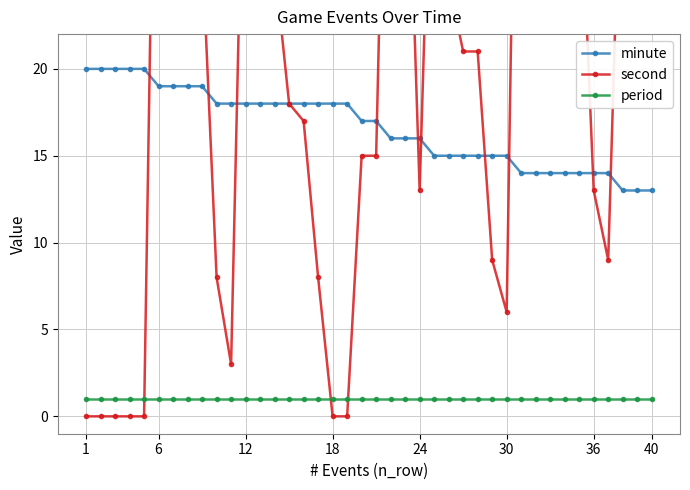

Reading left to right, transcribe all the data shown in this chart.

minute: 20	20	20	20	20	19	19	19	19	18	18	18	18	18	18	18	18	18	18	17	17	16	16	16	15	15	15	15	15	15	14	14	14	14	14	14	14	13	13	13
second: 0	0	0	0	0	52	51	34	27	8	3	40	37	26	18	17	8	0	0	15	15	51	39	13	41	25	21	21	9	6	58	58	39	39	33	13	9	37	25	25
period: 1	1	1	1	1	1	1	1	1	1	1	1	1	1	1	1	1	1	1	1	1	1	1	1	1	1	1	1	1	1	1	1	1	1	1	1	1	1	1	1